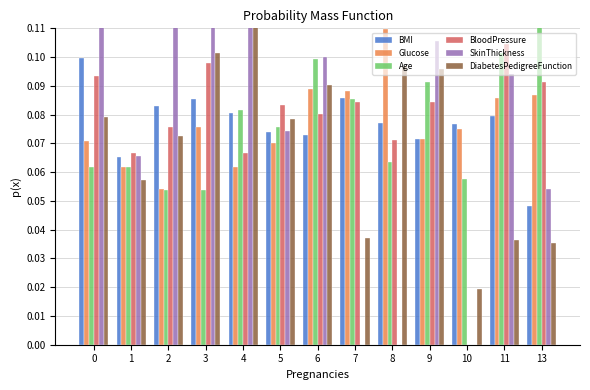

What are all the series names shown in the legend?

BMI, Glucose, Age, BloodPressure, SkinThickness, DiabetesPedigreeFunction